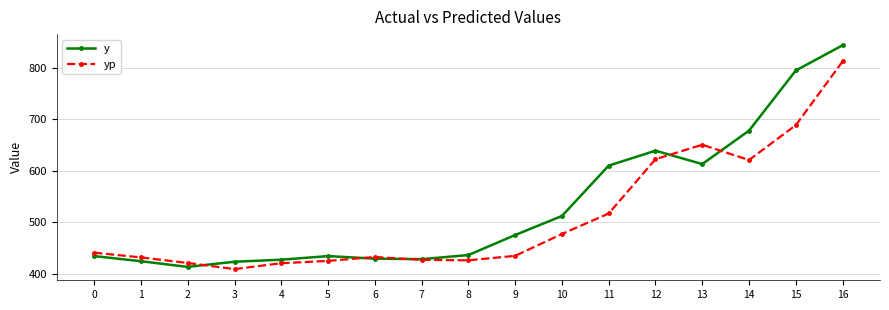

How many interior local peaks does the y series have?

2